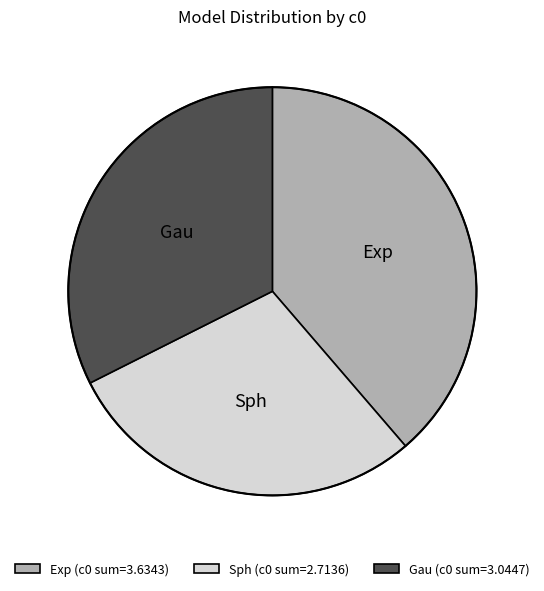

Is it true that Gau (c0 sum=3.0447) is 32% of the pie?

True